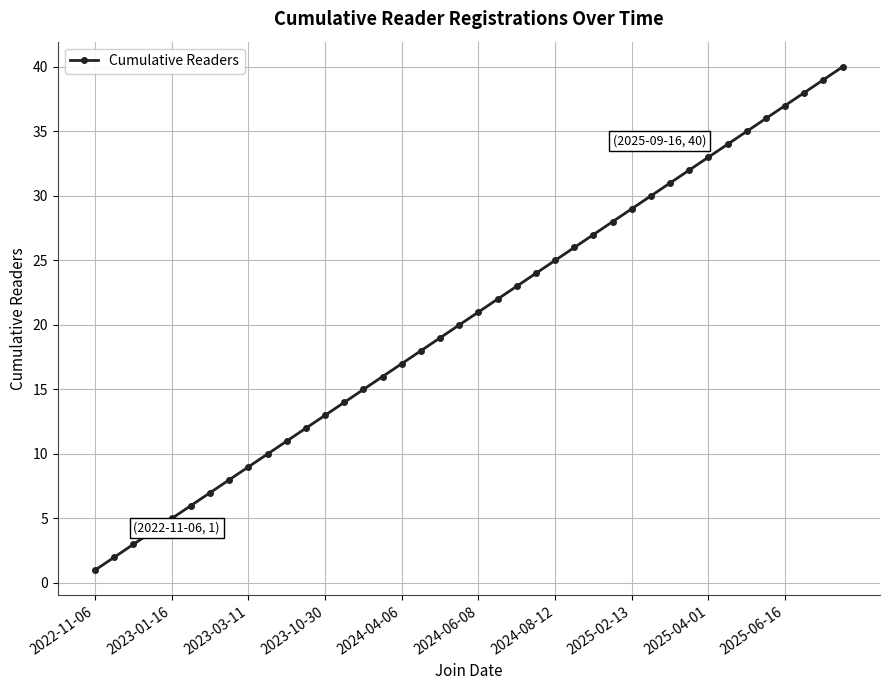

What is the difference between the maximum and minimum values?

39